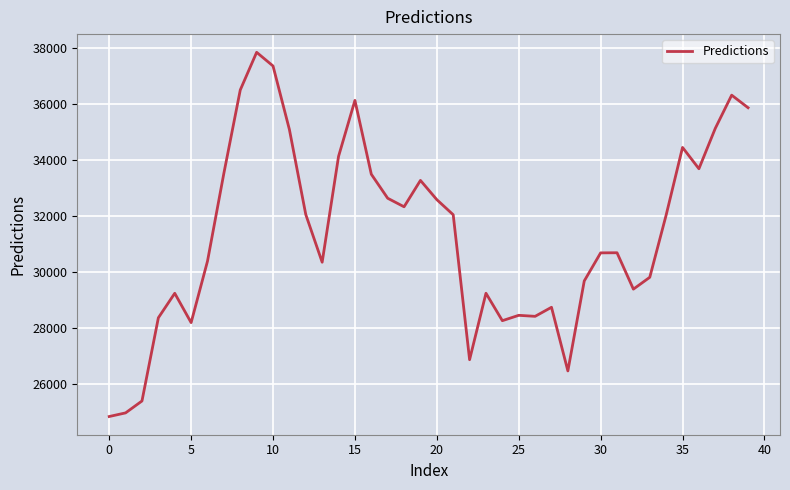

What is the smallest value displayed?

24834.8